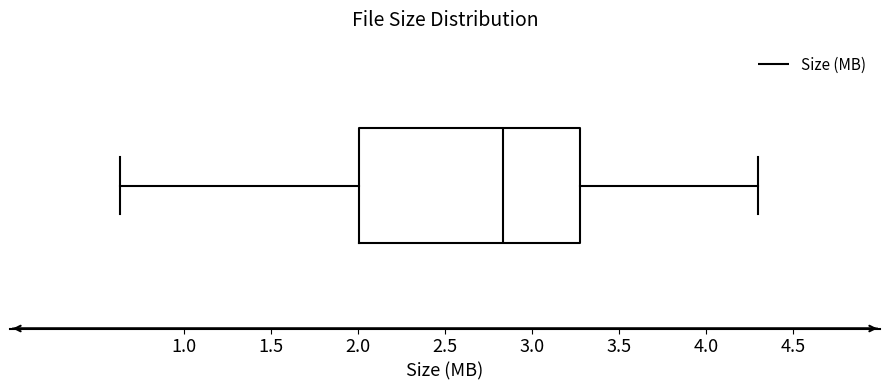

Transcribe this box plot: give where the median line is, the range the box spans, and where the two whiskers end, as read against the x-axis. The values are not printed on the chart, so give them approximately, as read against the axis.

median 2.85, box 2.00 to 3.30, whiskers 0.65 to 4.30